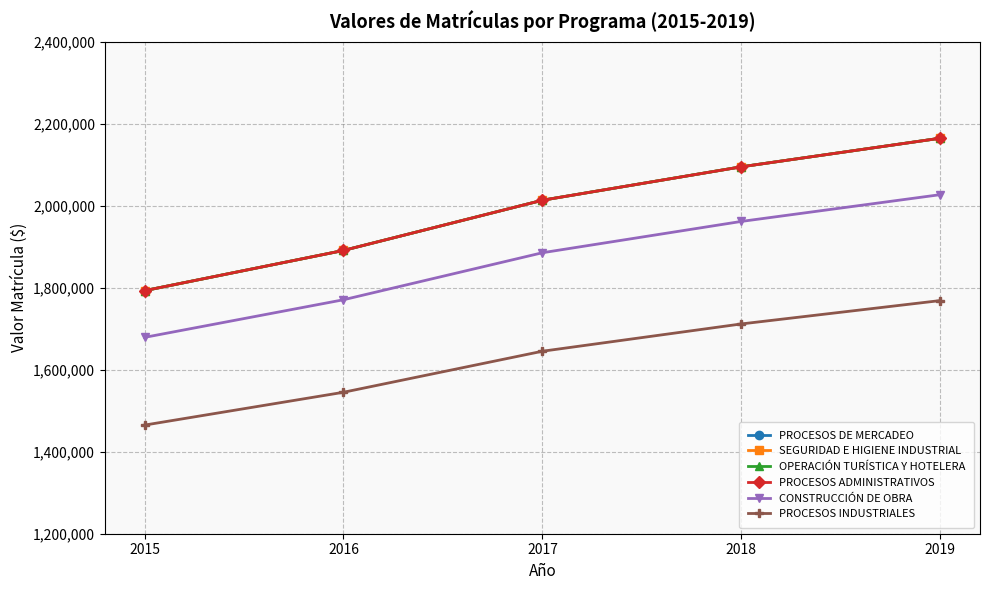

Which series has the largest range (max minus min)?

OPERACIÓN TURÍSTICA Y HOTELERA